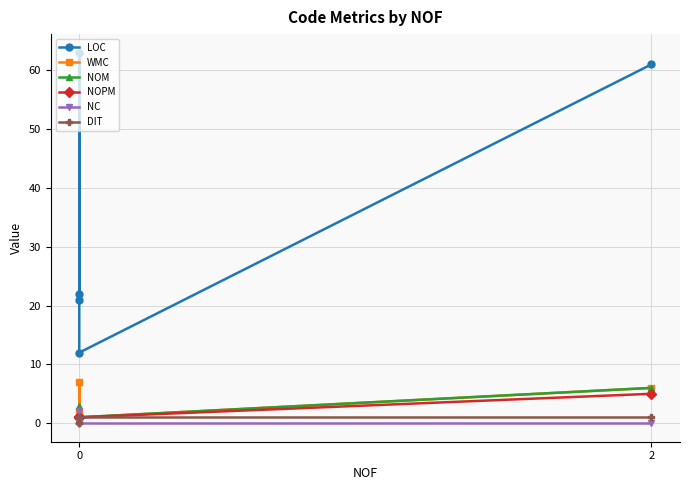

What are all the series names shown in the legend?

LOC, WMC, NOM, NOPM, NC, DIT